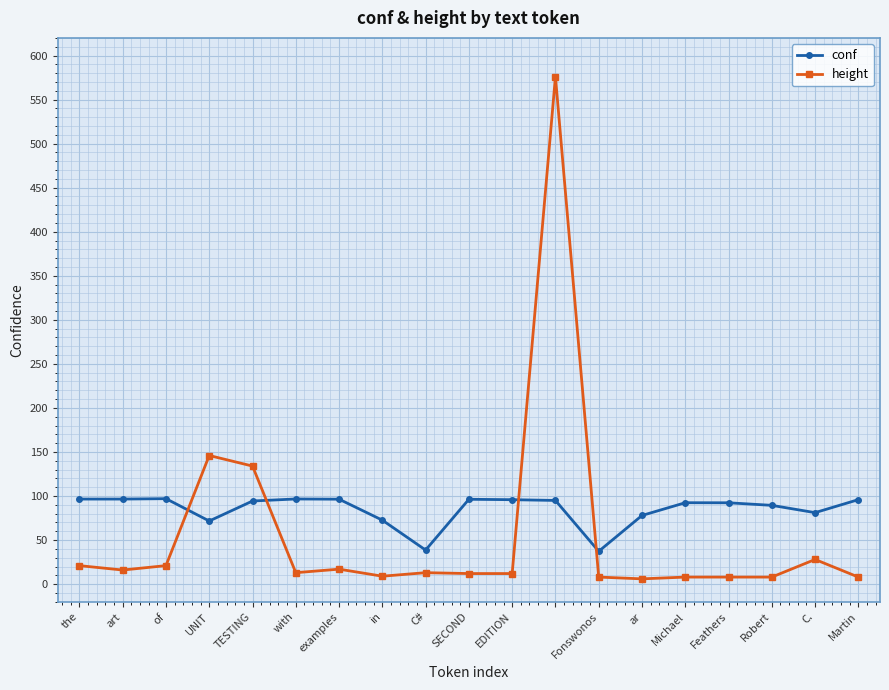

What is the greatest value displayed?

576.0